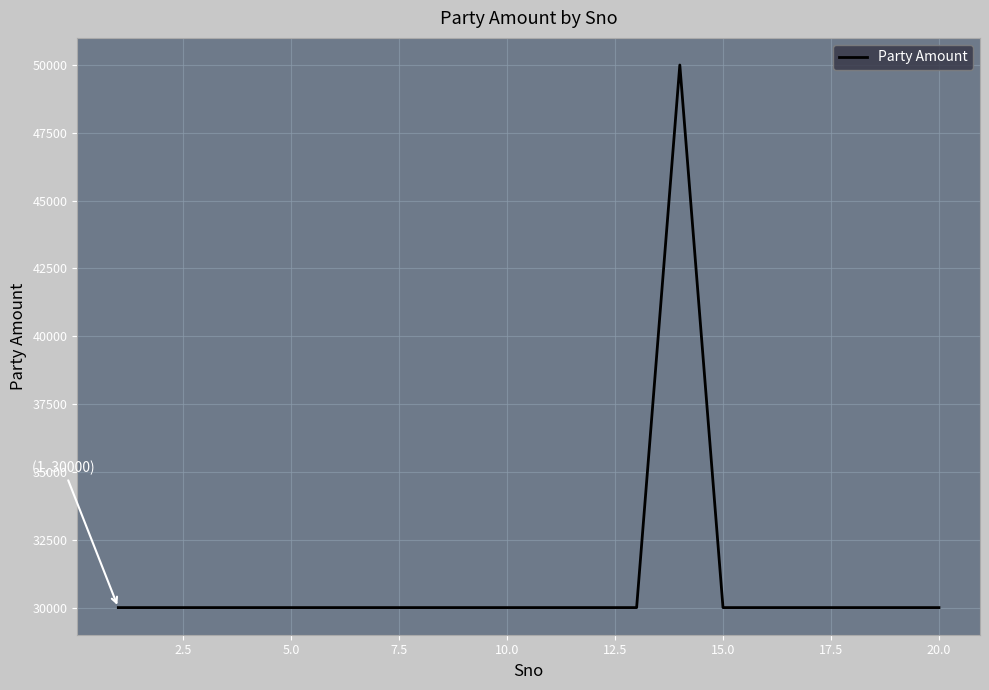

What is the difference between the maximum and minimum values?

20000